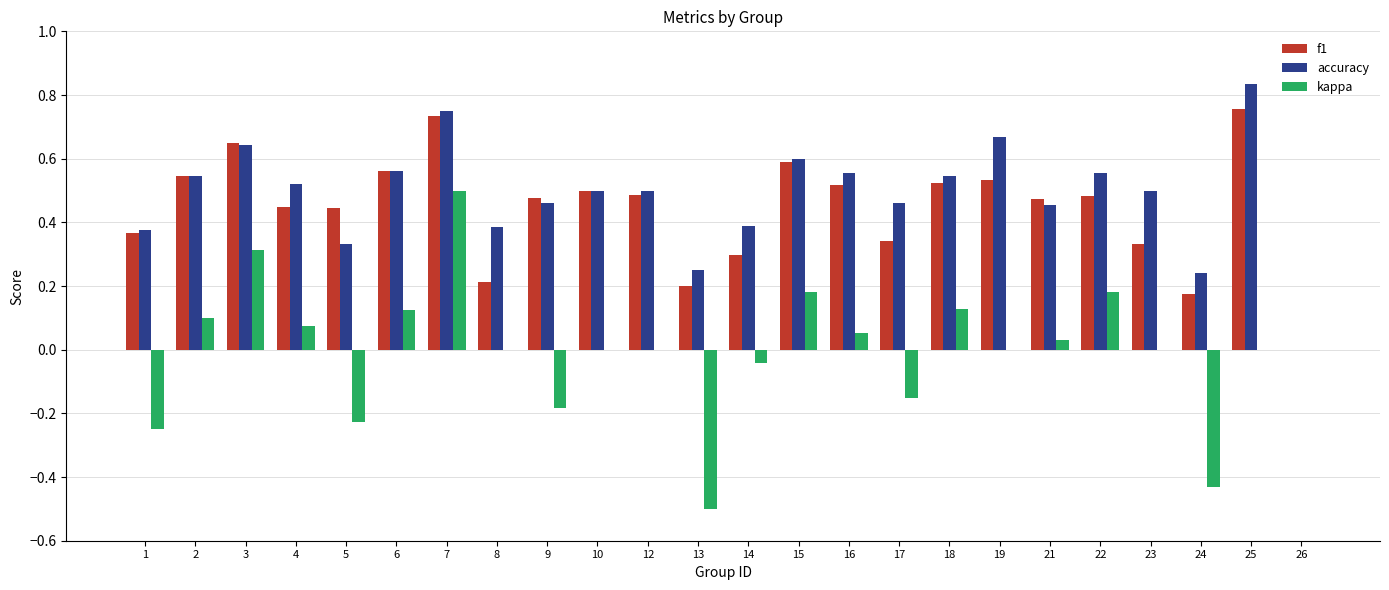

What are all the series names shown in the legend?

f1, accuracy, kappa